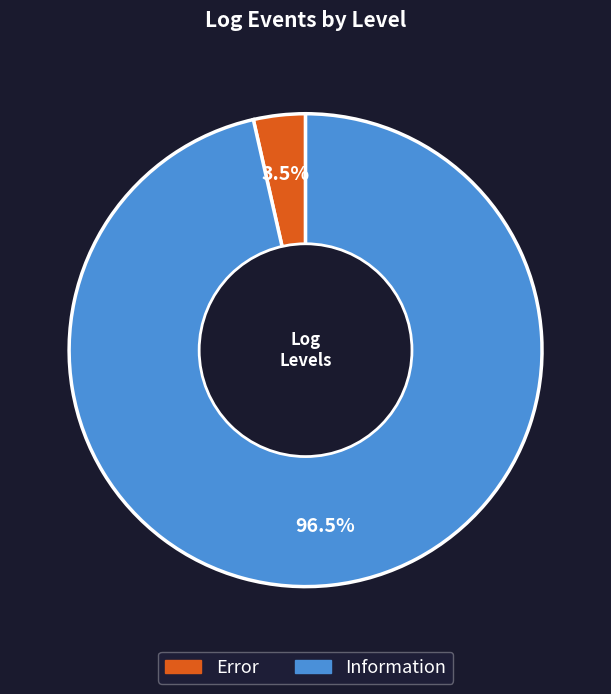

Does Error account for over 50% of the chart?

No